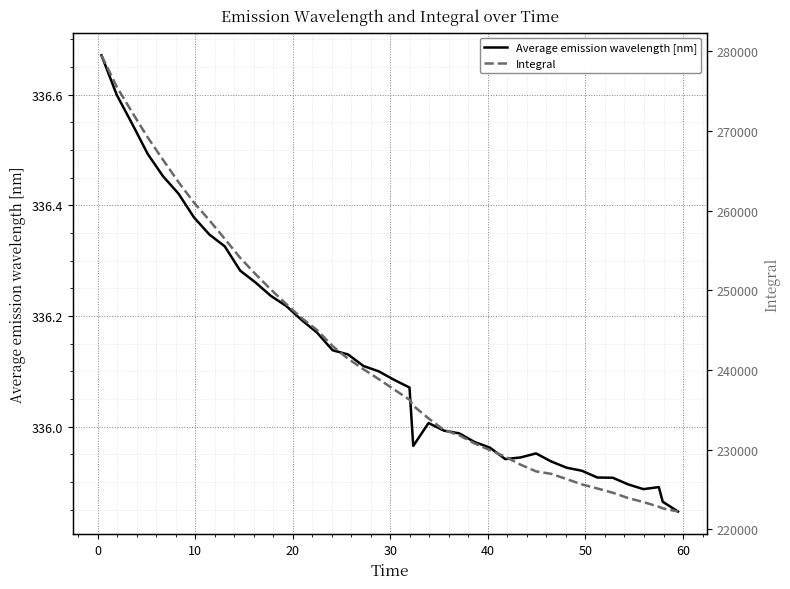

True or false: Integral and Average emission wavelength [nm] cross at least once.

False